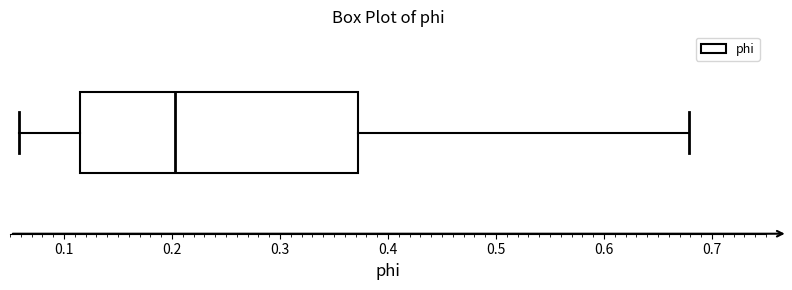

Read this box plot against the x-axis: the position of the median line, the range covered by the box, and the ends of both whiskers. The values are not printed on the chart, so give them approximately, as read against the axis.

median 0.20, box 0.12 to 0.37, whiskers 0.06 to 0.68